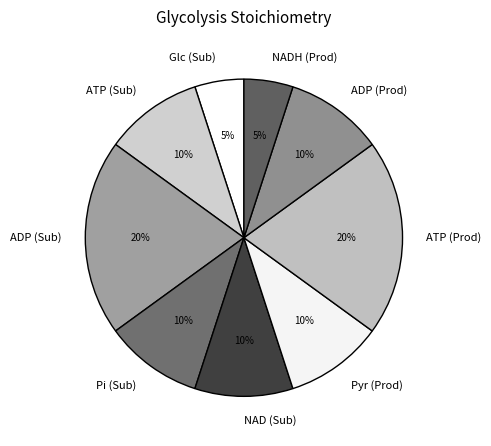

To the nearest percent, what percentage of the pie is Glc (Sub)?

5%